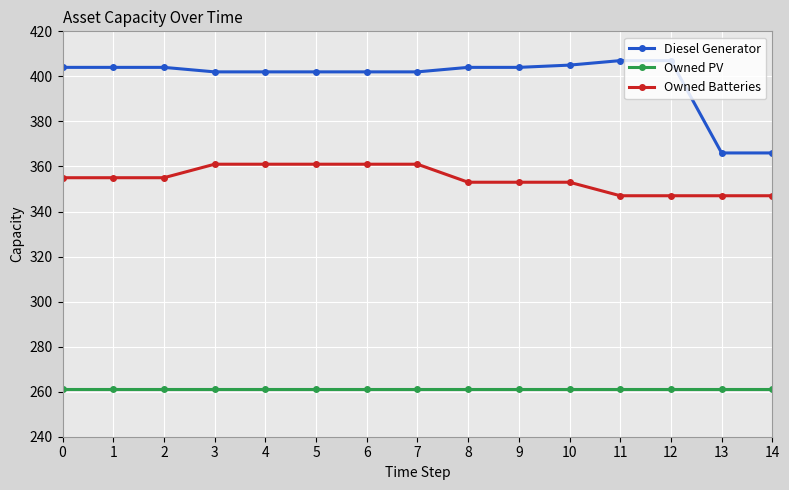

Which series has the largest total across all categories?

Diesel Generator